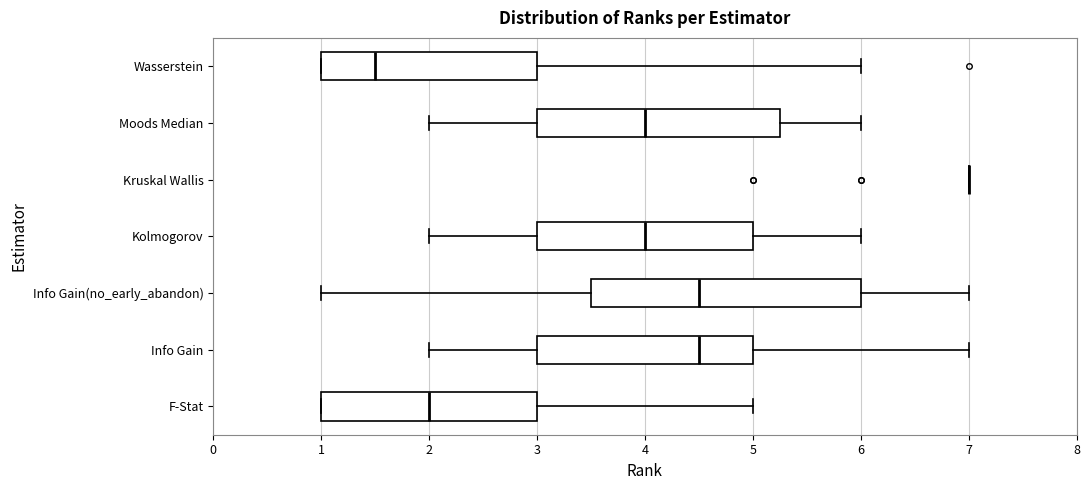

Where is the right edge of the box for Info Gain(no_early_abandon) on the x-axis? The values are not printed on the chart, so give them approximately, as read against the axis.

6.0